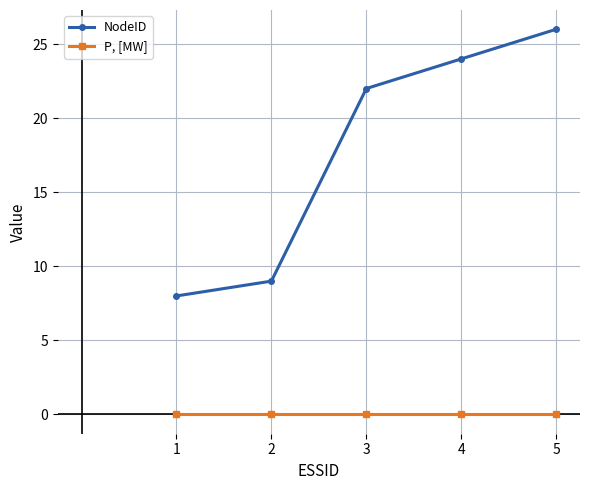

What is the value of the NodeID point at the 4th from the left?

24